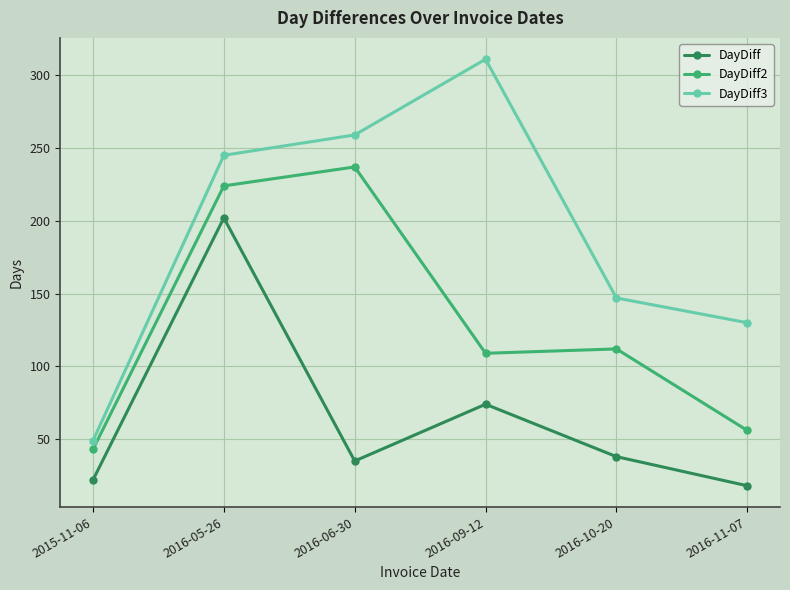

List the series in order of their peak value, lowest first.

DayDiff, DayDiff2, DayDiff3